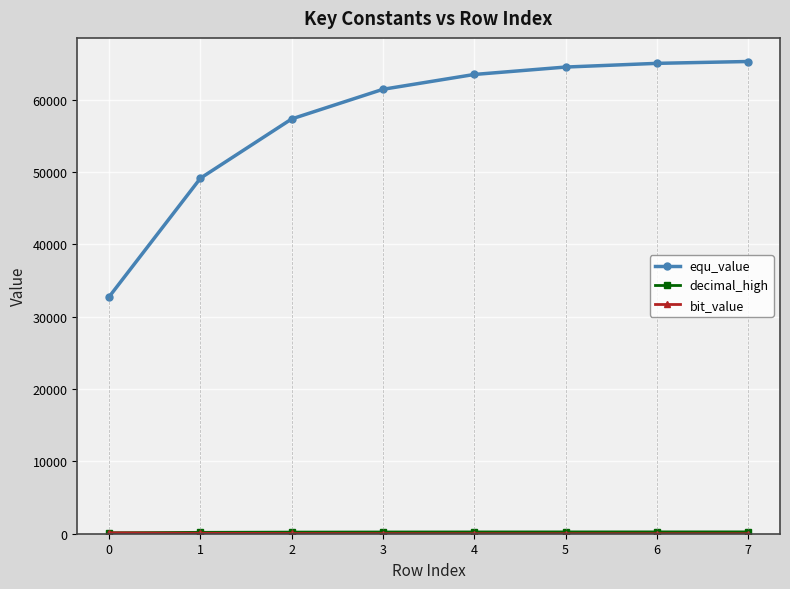

Which series has the largest total across all categories?

equ_value